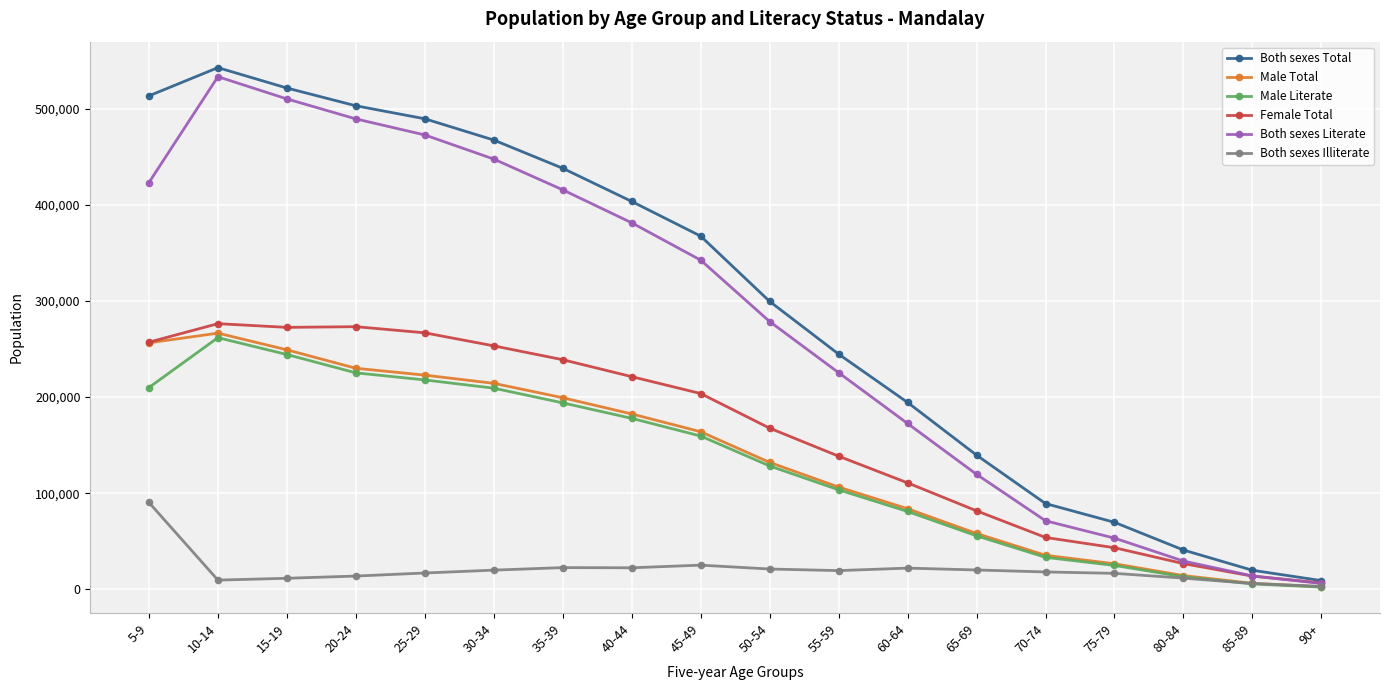

True or false: Male Total and Both sexes Total cross at least once.

False